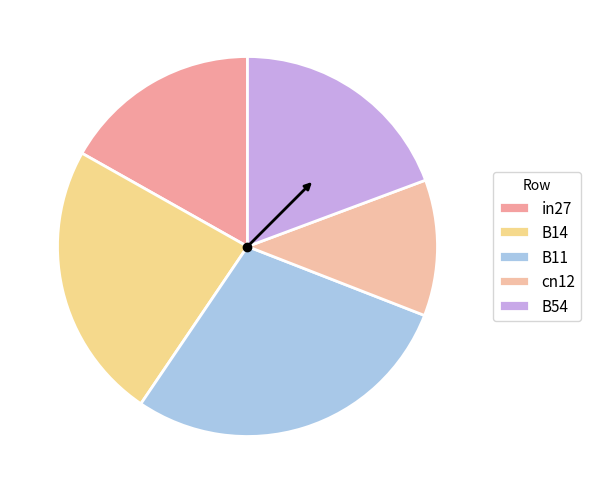

Does any single category account for the majority?

No